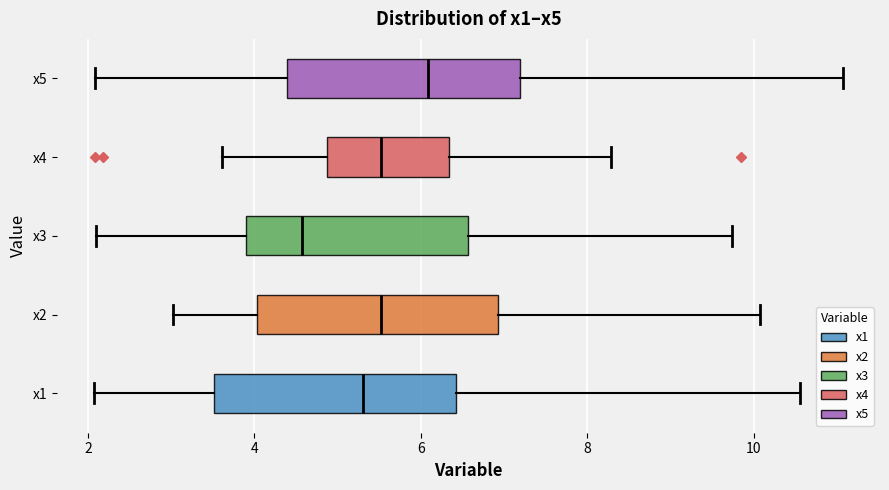

Where does the right whisker of the box for x1 end on the x-axis? The values are not printed on the chart, so give them approximately, as read against the axis.

10.6